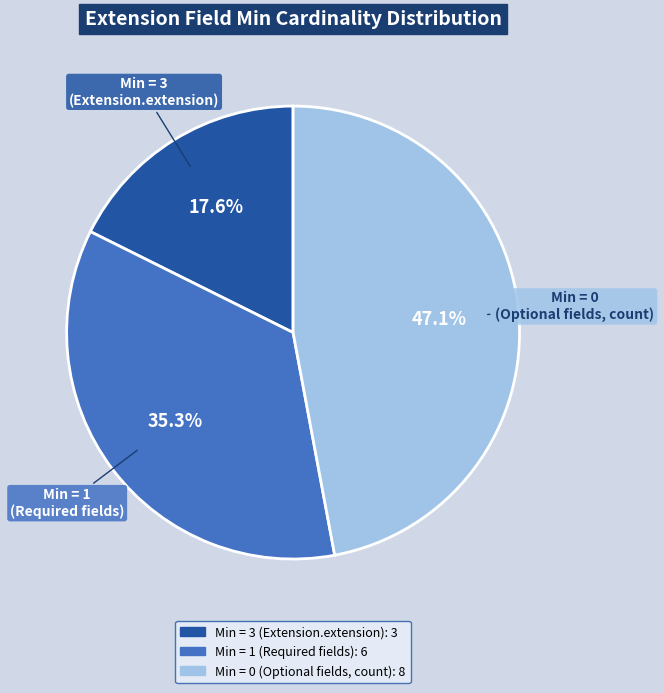

To the nearest percent, what is the average slice percentage?

33%